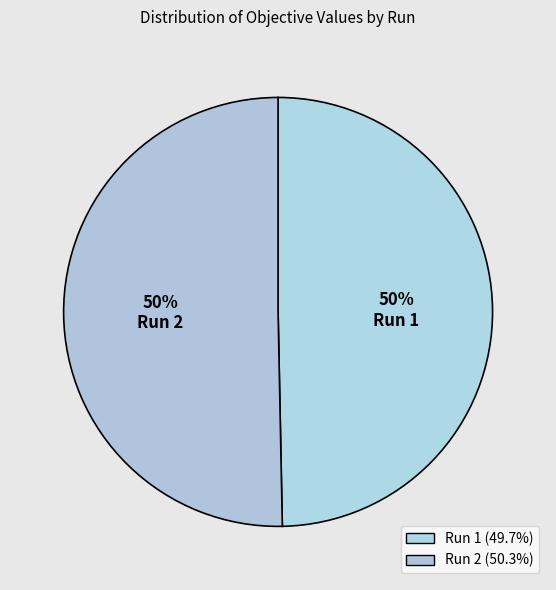

Is there a majority slice in this chart?

Yes